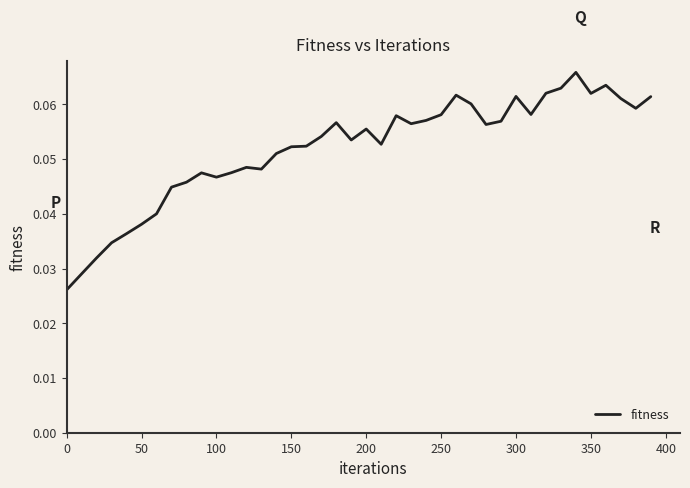

True or false: the data shows 0.1 at 100.

False